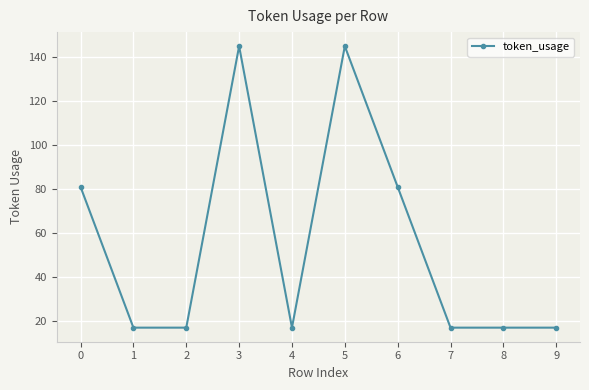

What is the greatest value displayed?

145